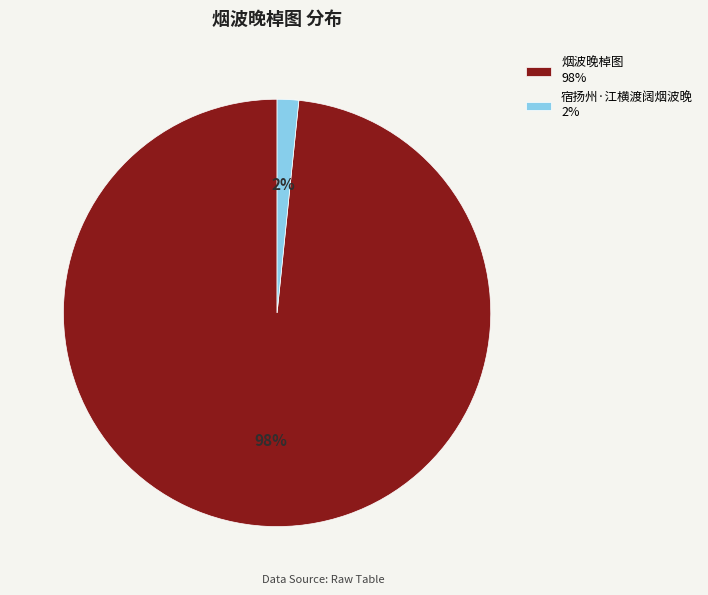

To the nearest percent, what is the combined percentage of 宿扬州·江横渡阔烟波晚 and 烟波晚棹图?

100%